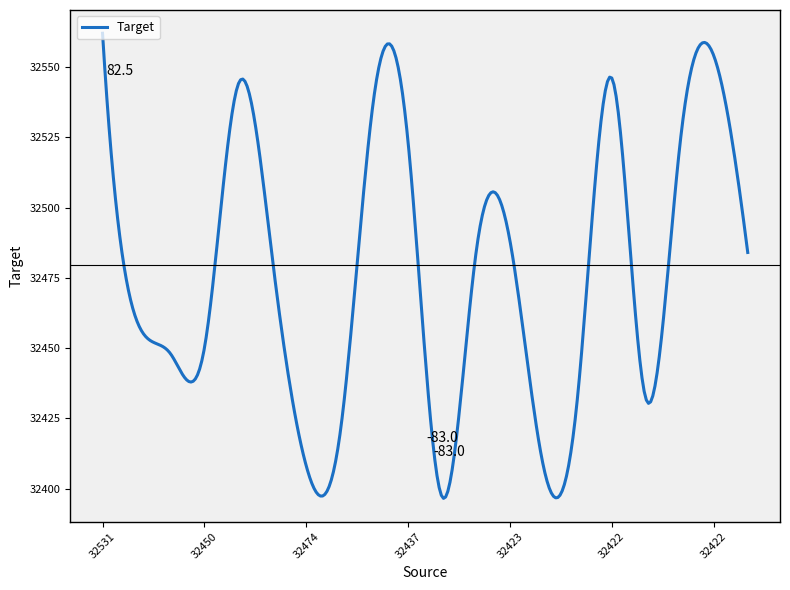

What is the difference between the maximum and minimum values?

165.5